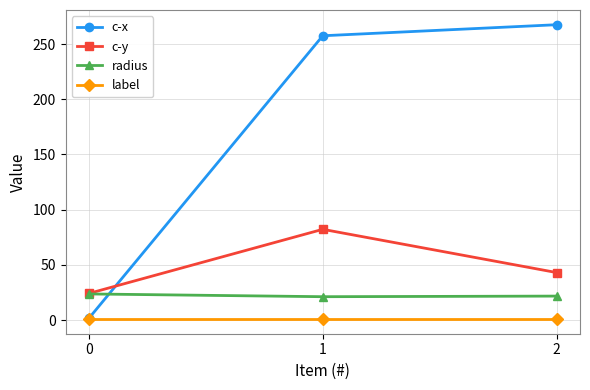

List the labels in order of c-y value, smallest first.

0, 2, 1